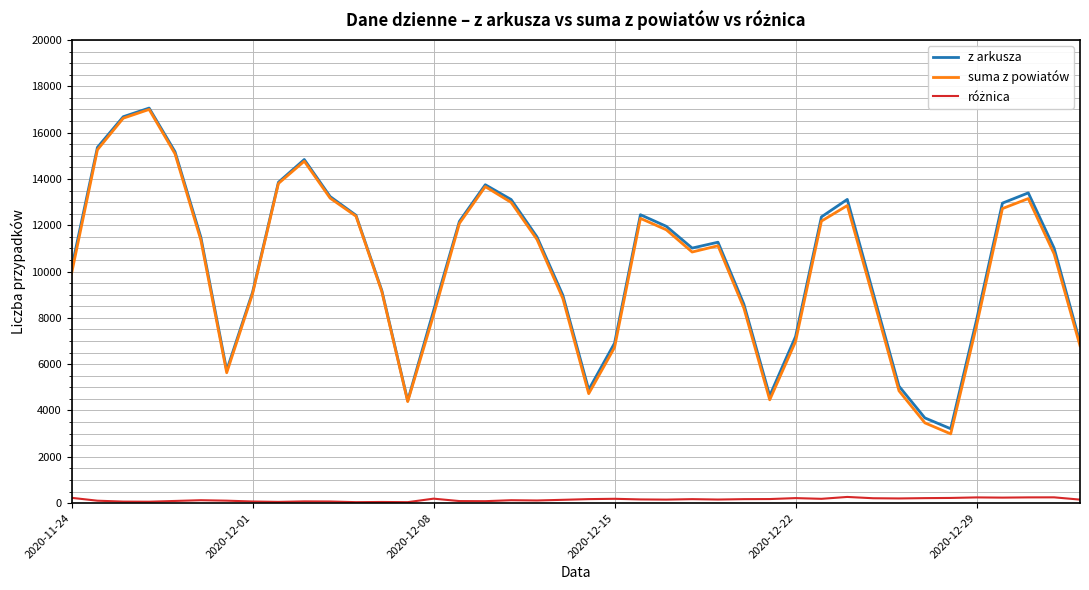

How many lines are shown in the chart?

3